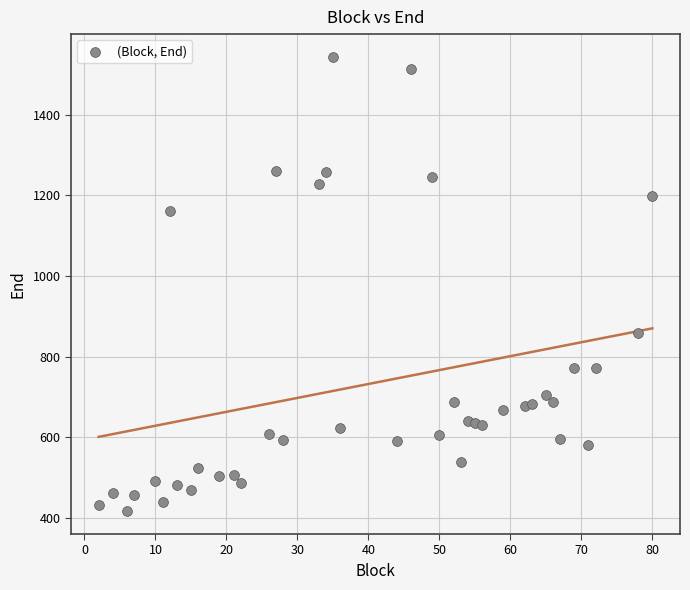

What Y value in the scatter plot is closest to 980?

859